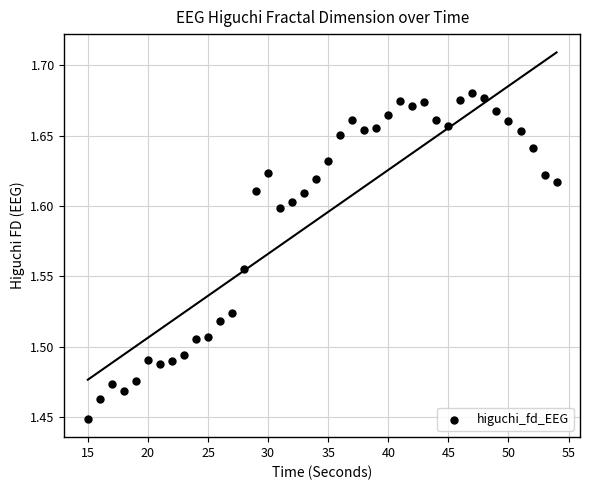

How many data points are displayed?

40